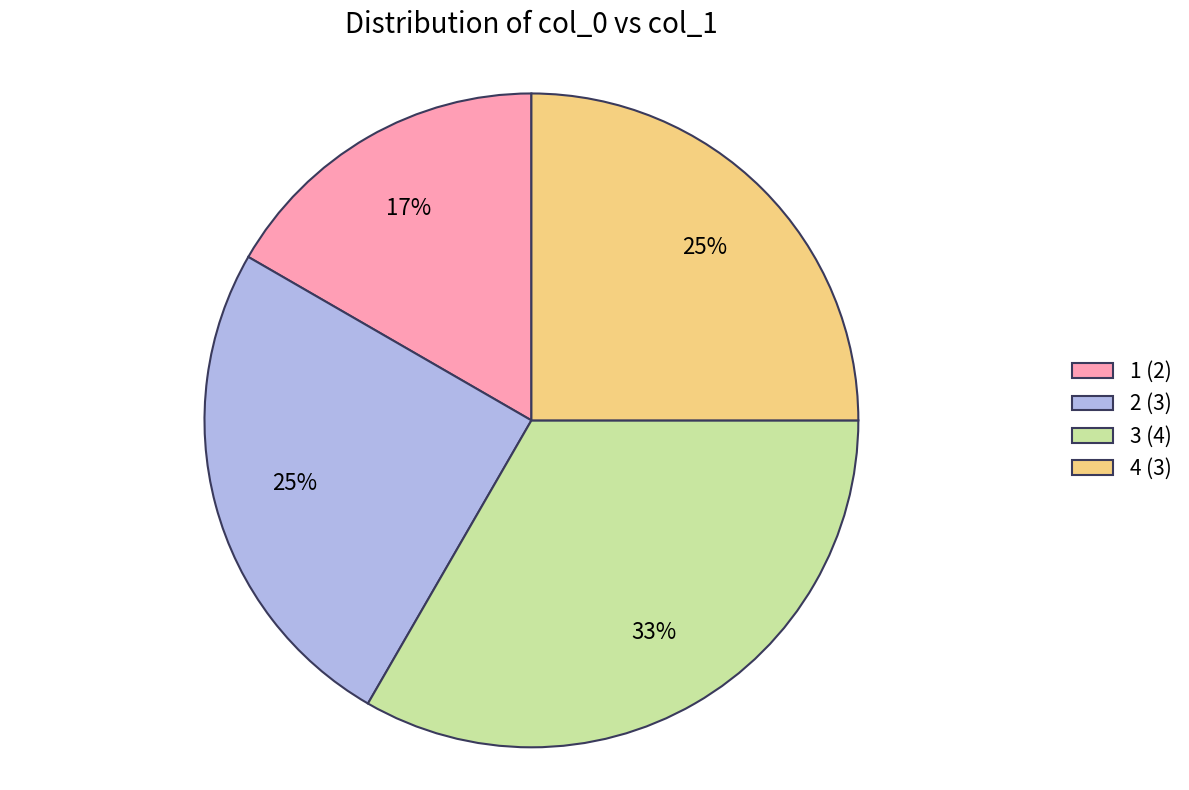

Which slice is the largest?

3